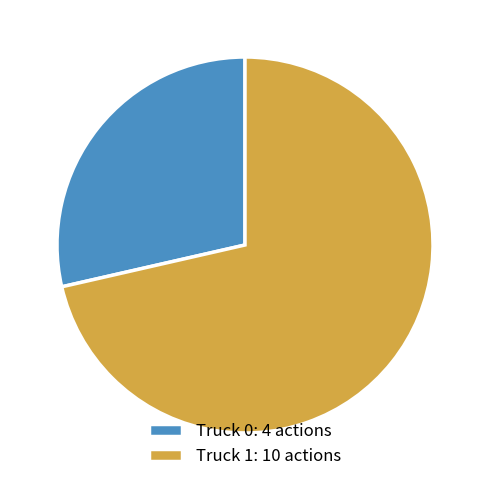

Rank the categories by value from lowest to highest.

Truck 0, Truck 1